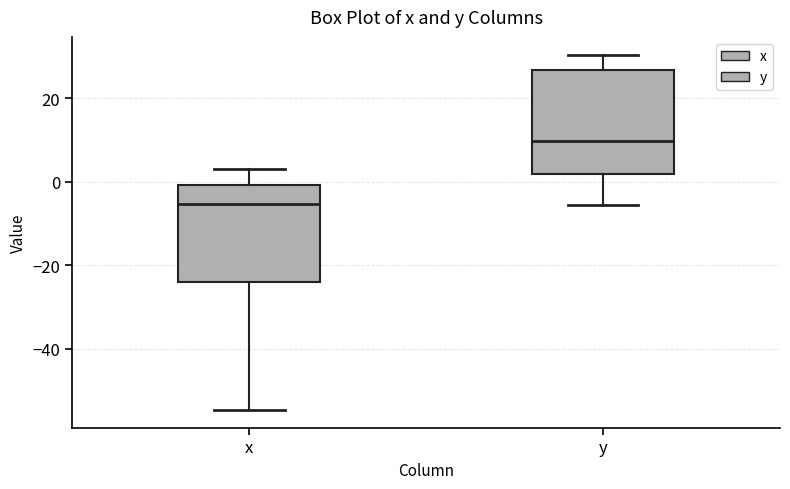

Where does the lower whisker of the box for x end on the y-axis? The values are not printed on the chart, so give them approximately, as read against the axis.

-54